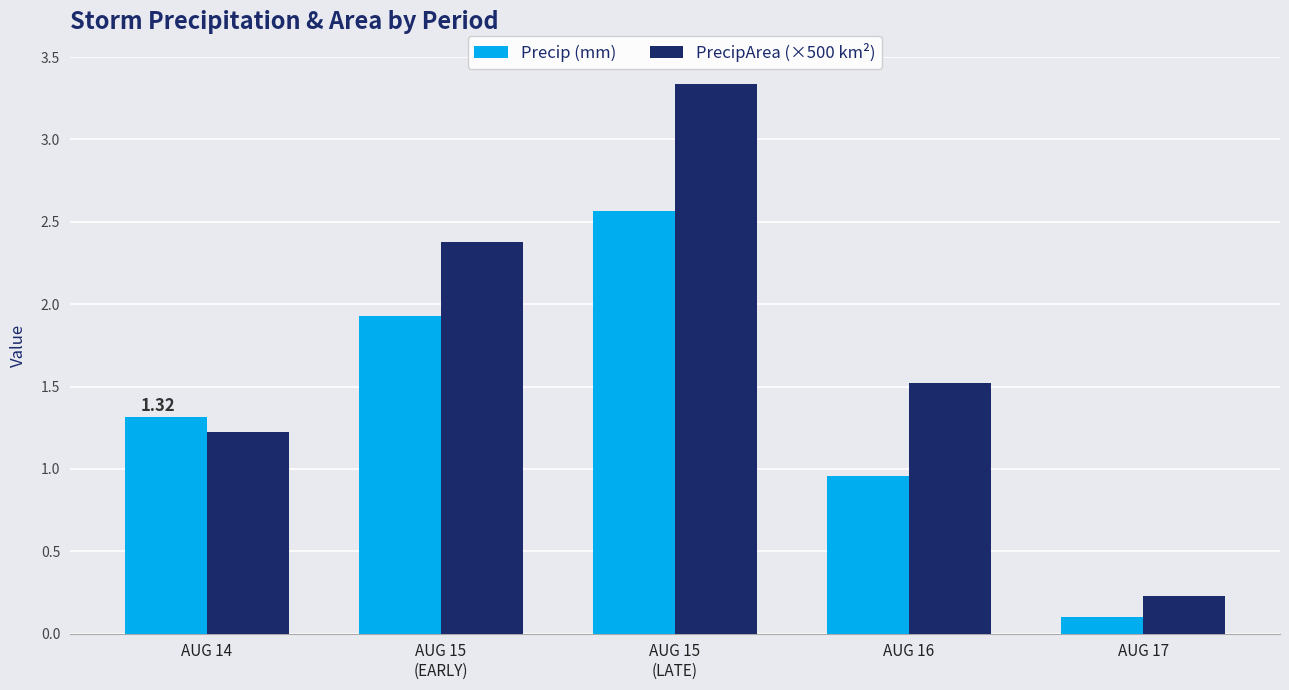

List the series in order of their overall mean, lowest first.

Precip (mm), PrecipArea (×500 km²)